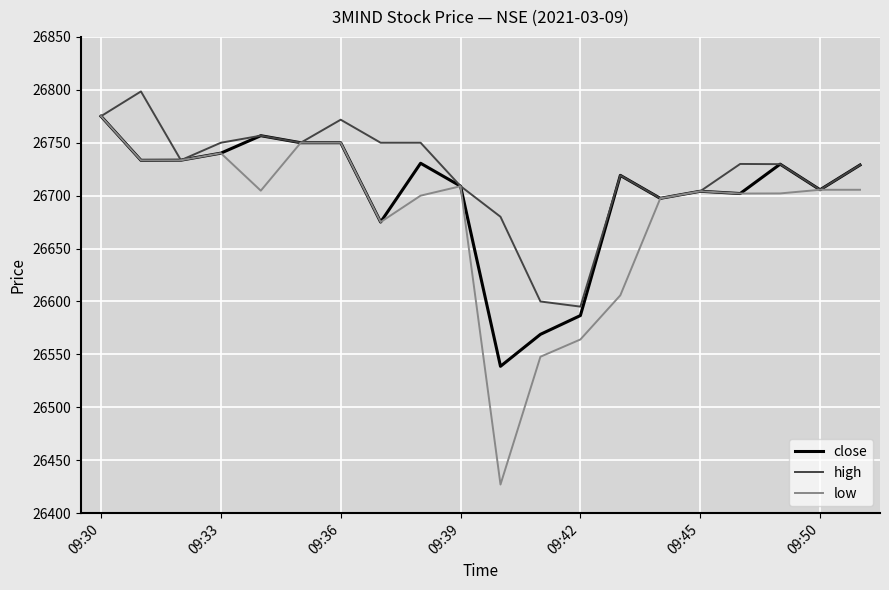

Which series has the widest spread of values?

low